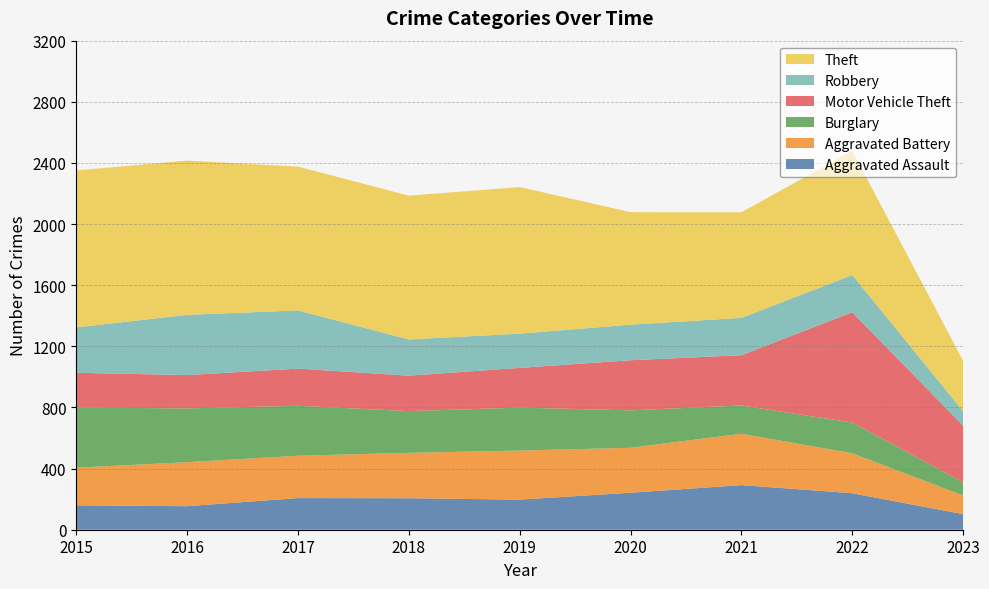

Reading right to left, what are all the values shown in this chart?

Aggravated Assault: 2023=102	2022=239	2021=292	2020=242	2019=197	2018=206	2017=207	2016=154	2015=160
Aggravated Battery: 2023=122	2022=261	2021=336	2020=294	2019=321	2018=297	2017=277	2016=288	2015=246
Burglary: 2023=87	2022=201	2021=185	2020=245	2019=281	2018=273	2017=327	2016=352	2015=393
Motor Vehicle Theft: 2023=370	2022=722	2021=329	2020=328	2019=260	2018=232	2017=243	2016=218	2015=228
Robbery: 2023=95	2022=244	2021=244	2020=233	2019=224	2018=237	2017=381	2016=394	2015=297
Theft: 2023=329	2022=812	2021=691	2020=736	2019=959	2018=941	2017=941	2016=1009	2015=1027